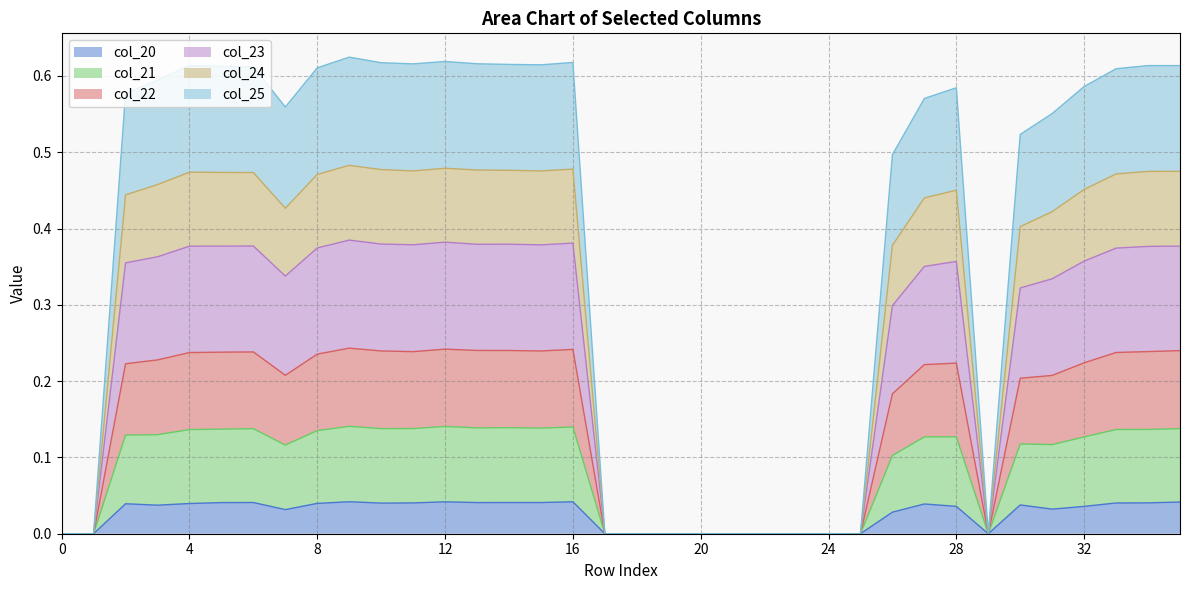

In col_24, how many points are lower than both neighbors (excluding endpoints)?

5